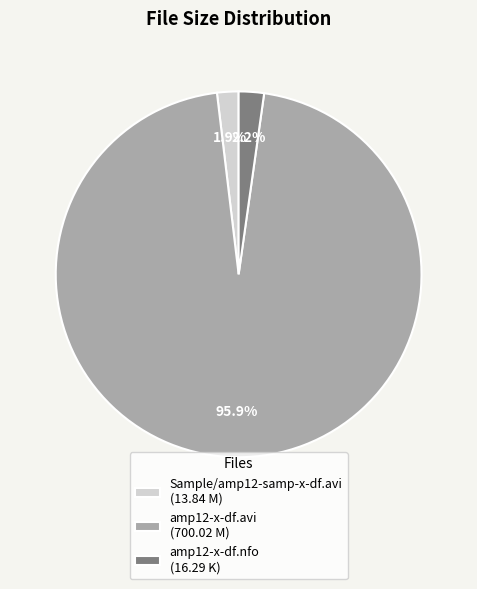

What is the total percentage of Sample/amp12-samp-x-df.avi (13.84 M) and amp12-x-df.avi (700.02 M)?

97.8%